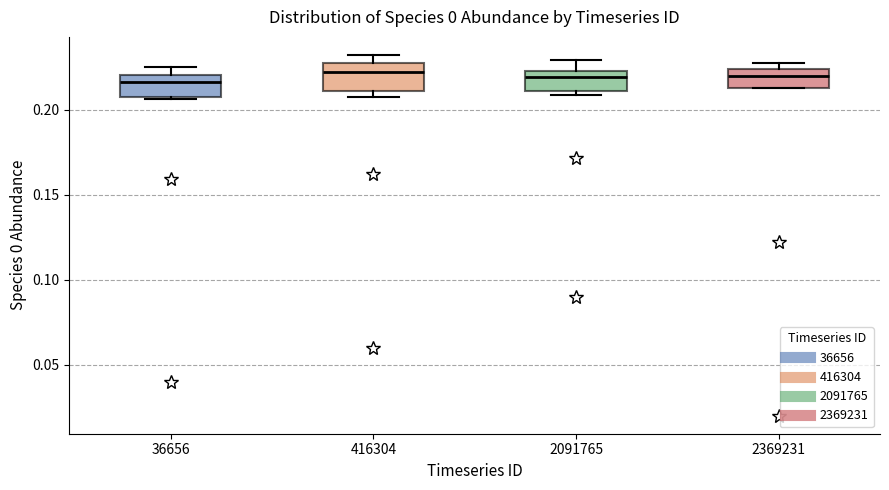

Reading left to right, read every box against the y-axis: the position of its median line, the range the box covers, and the ends of its whiskers. The values are not printed on the chart, so give them approximately, as read against the axis.

36656: median 0.215, box 0.210 to 0.220, whiskers 0.205 to 0.225
416304: median 0.220, box 0.210 to 0.225, whiskers 0.210 (just below the box's lower edge) to 0.230
2091765: median 0.220, box 0.210 to 0.225, whiskers 0.210 (just below the box's lower edge) to 0.230
2369231: median 0.220, box 0.215 to 0.225, whiskers 0.215 to 0.230